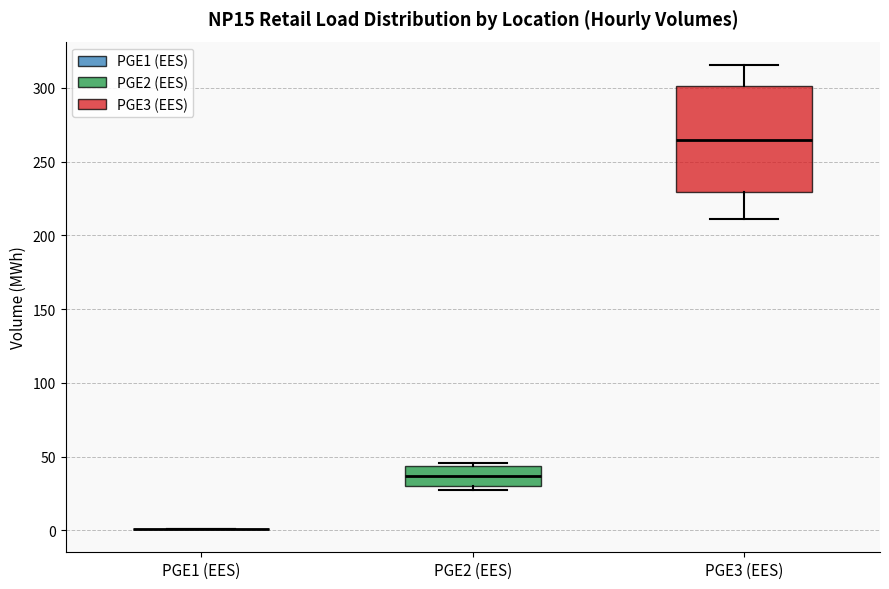

Comparing the boxes themselves (not the whiskers), which one is the tallest?

PGE3 (EES)